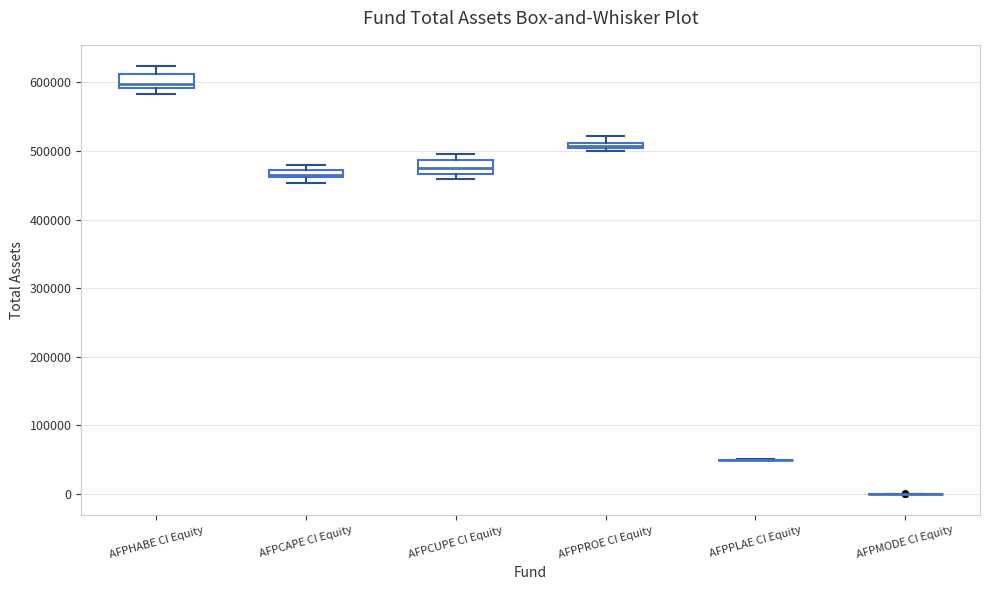

Where does the upper whisker of the box for AFPHABE CI Equity end on the y-axis? The values are not printed on the chart, so give them approximately, as read against the axis.

620000